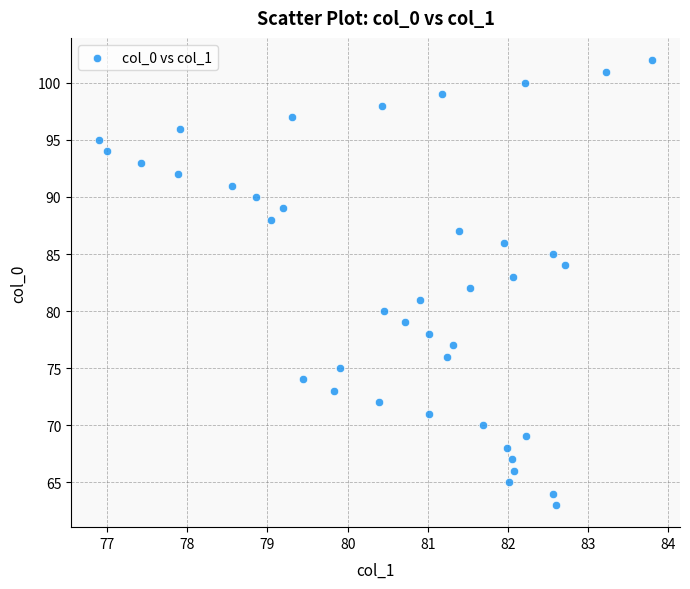

What is the range of Y values (max minus min)?

39